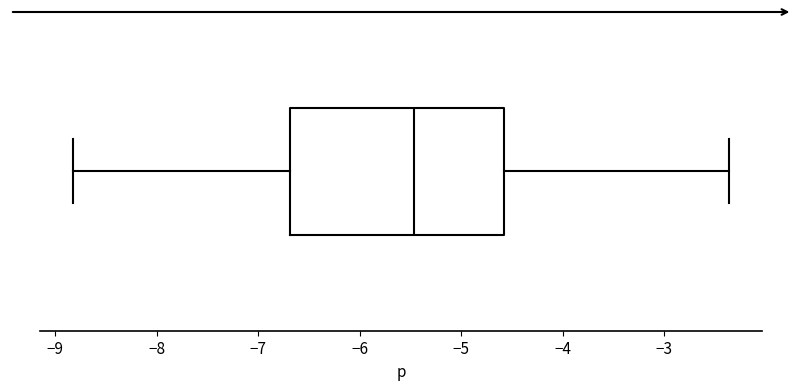

Where does the right whisker of the box end on the x-axis? The values are not printed on the chart, so give them approximately, as read against the axis.

-2.4